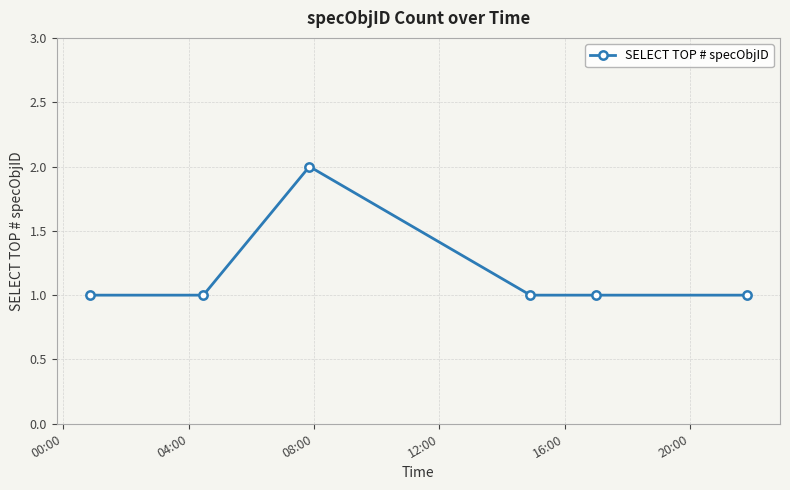

True or false: the data has more than 0 interior local peaks.

True